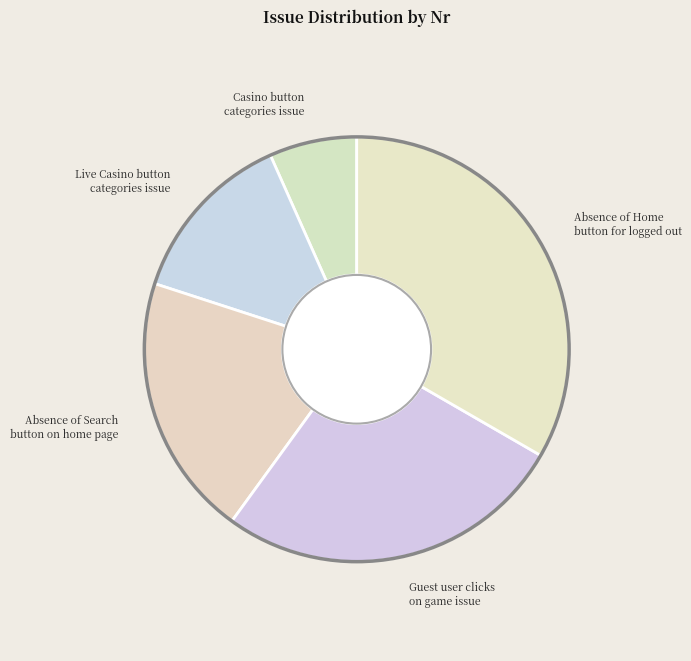

Count the number of slices in the pie.

5